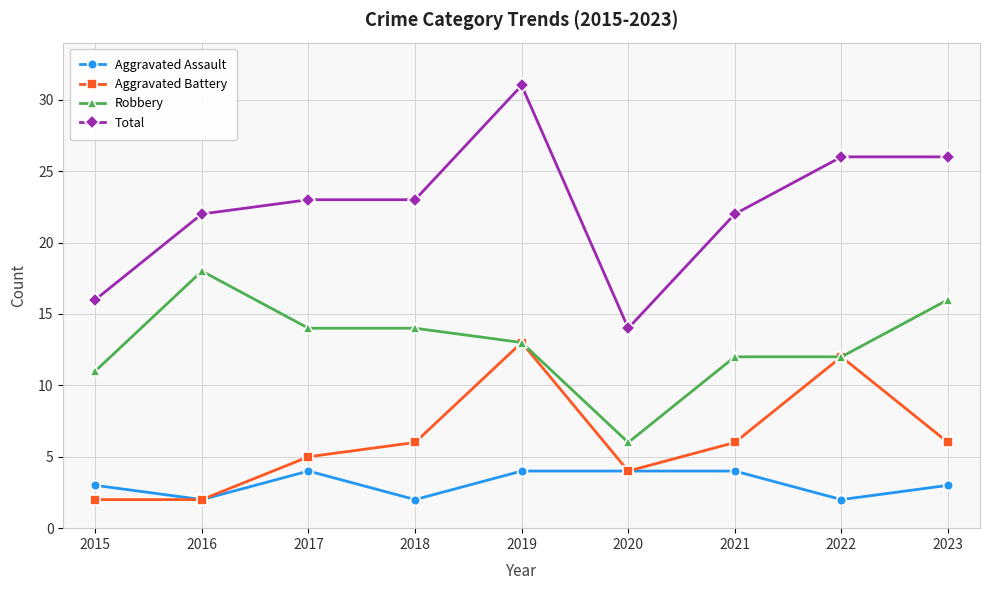

Count the number of categories in the chart.

9